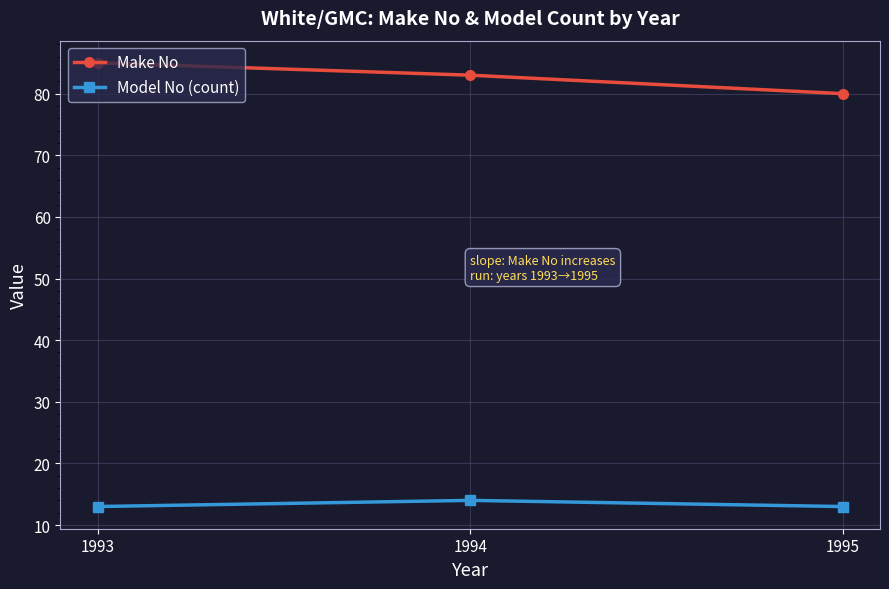

Is the value of Model No (count) at 1995 greater than the value of Make No at 1994?

No